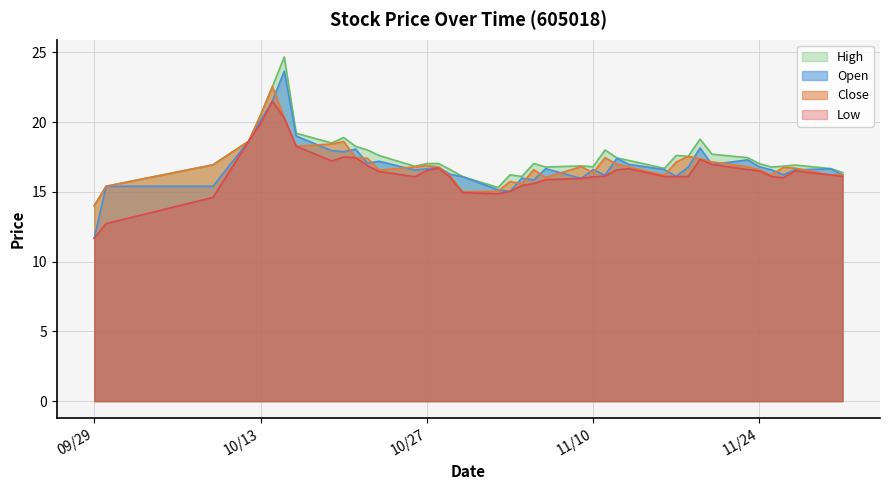

True or false: open and close intersect in this chart.

True